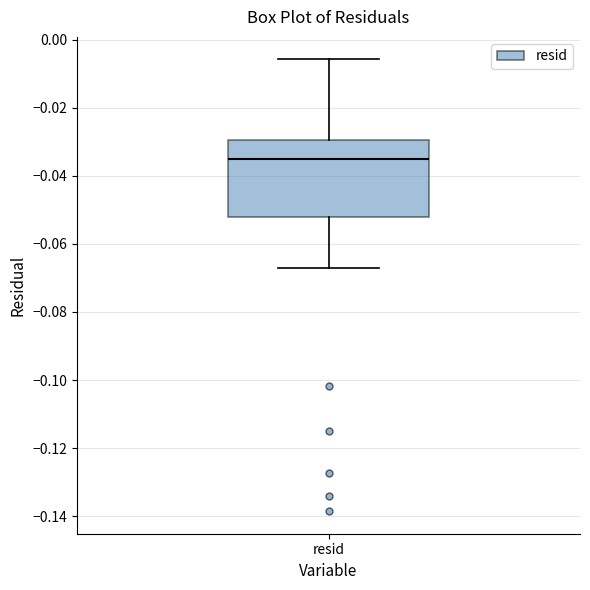

Where is the upper edge of the box for resid on the y-axis? The values are not printed on the chart, so give them approximately, as read against the axis.

-0.030